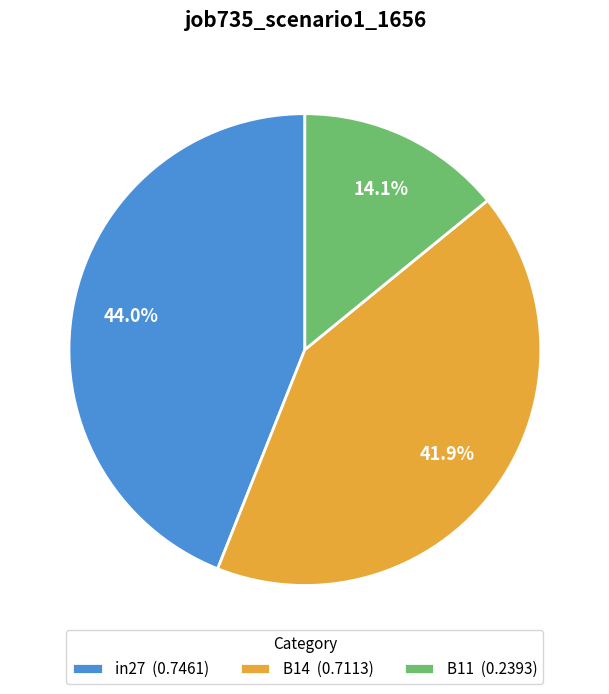

To the nearest percent, what percentage of the pie is in27?

44%